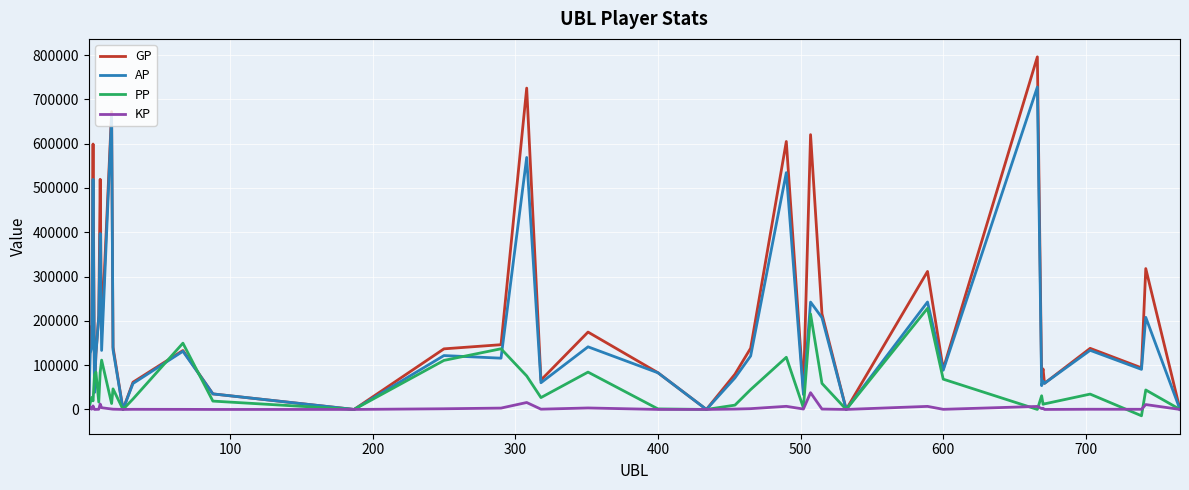

In GP, how many points are higher than both neighbors (excluding endpoints)?

14